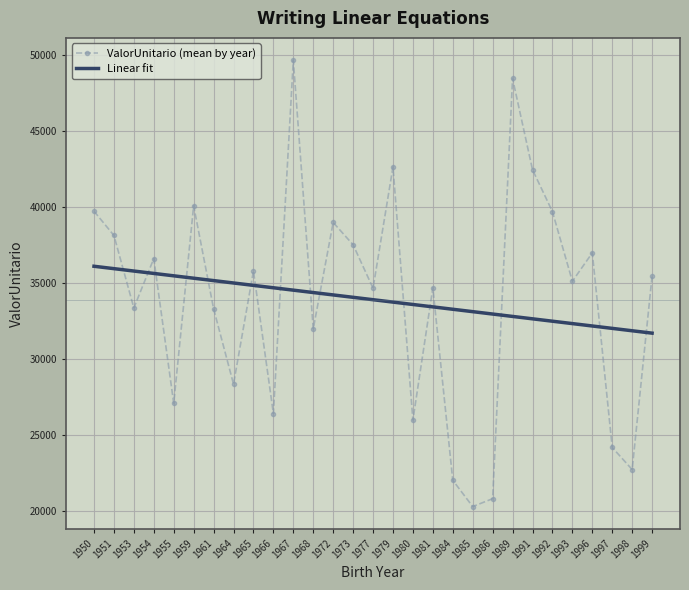

After their last crossing, which series has the higher values: Linear fit or ValorUnitario (mean by year)?

ValorUnitario (mean by year)